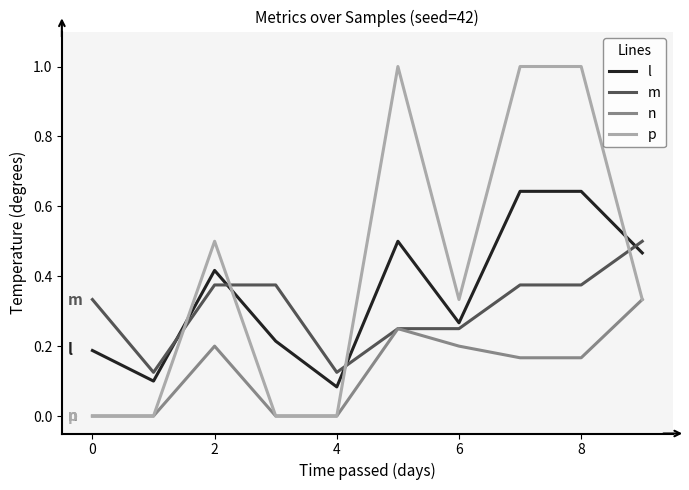

What is the sum of all m values?

3.1